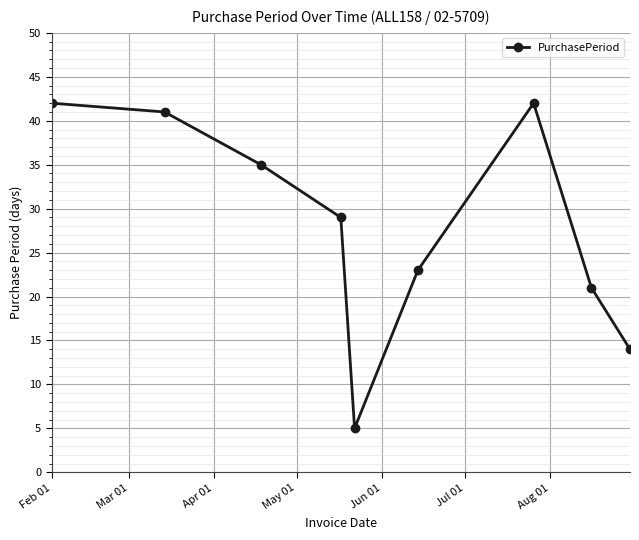

How many points are higher than both their immediate neighbors (excluding endpoints)?

1